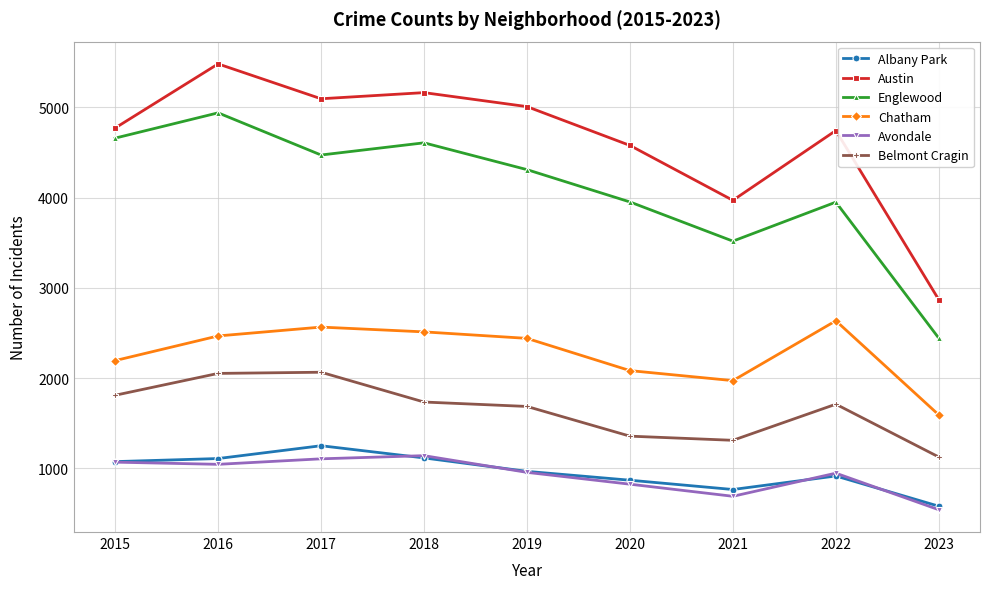

At which category is the sum across all series the highest?

2016